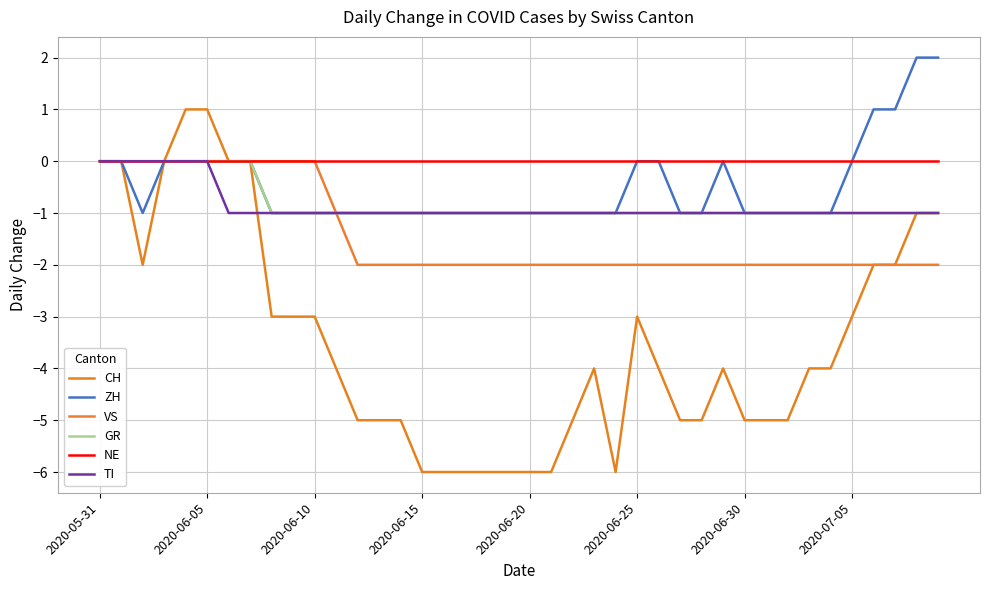

Reading left to right, list all the values displayed in this chart.

CH: 0	0	-2	0	1	1	0	0	-3	-3	-3	-4	-5	-5	-5	-6	-6	-6	-6	-6	-6	-6	-5	-4	-6	-3	-4	-5	-5	-4	-5	-5	-5	-4	-4	-3	-2	-2	-1	-1
ZH: 0	0	-1	0	0	0	0	0	-1	-1	-1	-1	-1	-1	-1	-1	-1	-1	-1	-1	-1	-1	-1	-1	-1	0	0	-1	-1	0	-1	-1	-1	-1	-1	0	1	1	2	2
VS: 0	0	0	0	0	0	0	0	0	0	0	-1	-2	-2	-2	-2	-2	-2	-2	-2	-2	-2	-2	-2	-2	-2	-2	-2	-2	-2	-2	-2	-2	-2	-2	-2	-2	-2	-2	-2
GR: 0	0	0	0	0	0	0	0	-1	-1	-1	-1	-1	-1	-1	-1	-1	-1	-1	-1	-1	-1	-1	-1	-1	-1	-1	-1	-1	-1	-1	-1	-1	-1	-1	-1	-1	-1	-1	-1
NE: 0	0	0	0	0	0	0	0	0	0	0	0	0	0	0	0	0	0	0	0	0	0	0	0	0	0	0	0	0	0	0	0	0	0	0	0	0	0	0	0
TI: 0	0	0	0	0	0	-1	-1	-1	-1	-1	-1	-1	-1	-1	-1	-1	-1	-1	-1	-1	-1	-1	-1	-1	-1	-1	-1	-1	-1	-1	-1	-1	-1	-1	-1	-1	-1	-1	-1